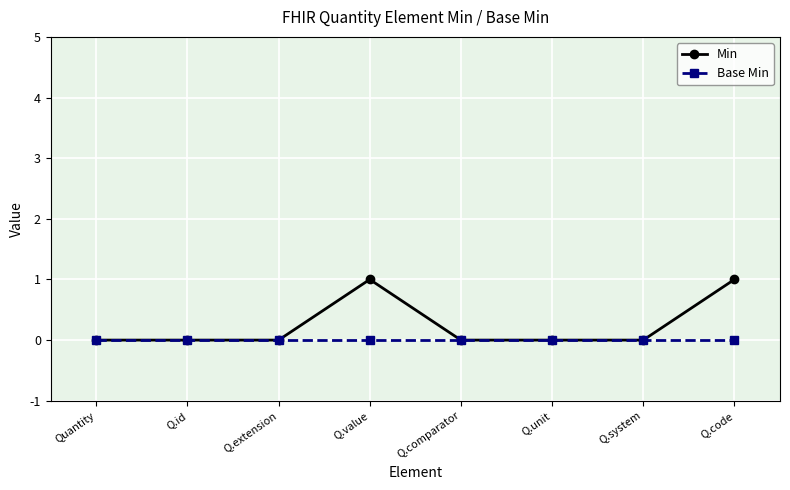

What is the label of the 5th point from the left?

Q.comparator